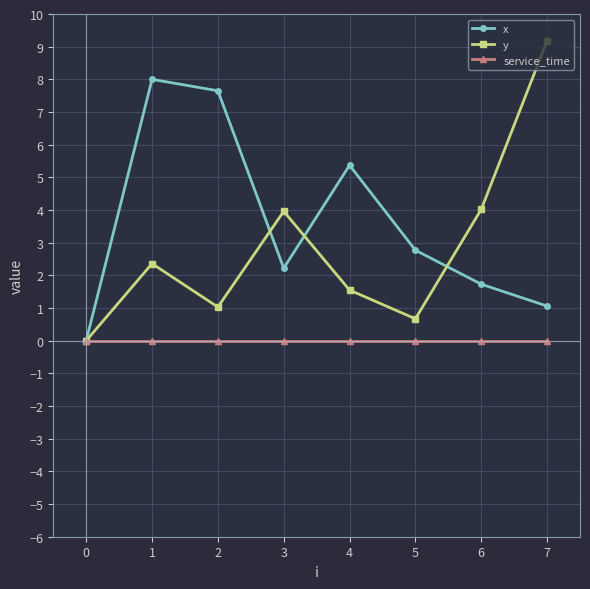

At which label does x first exceed 2?

1